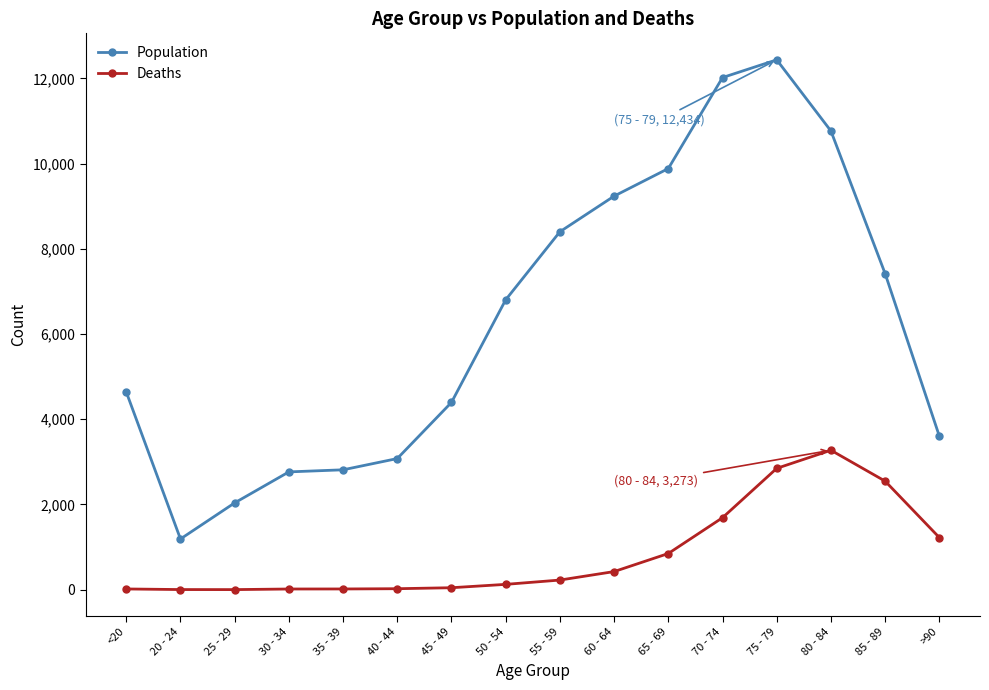

Where is the first local minimum for Population?

20 - 24